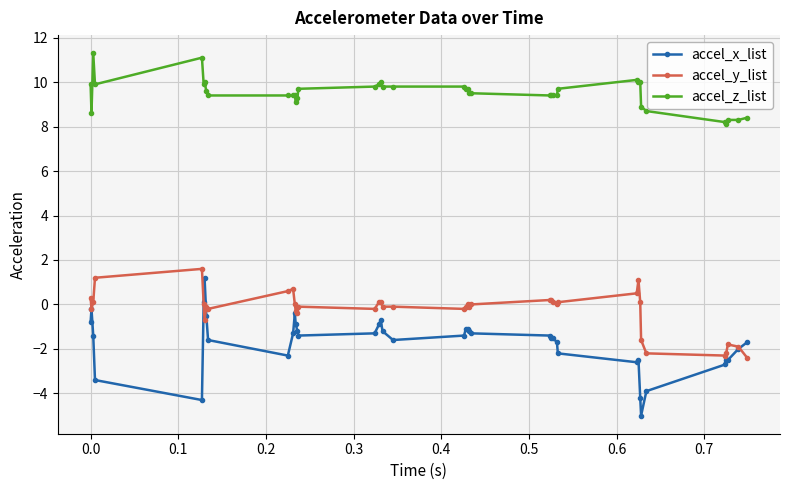

Does the chart have visible grid lines?

Yes